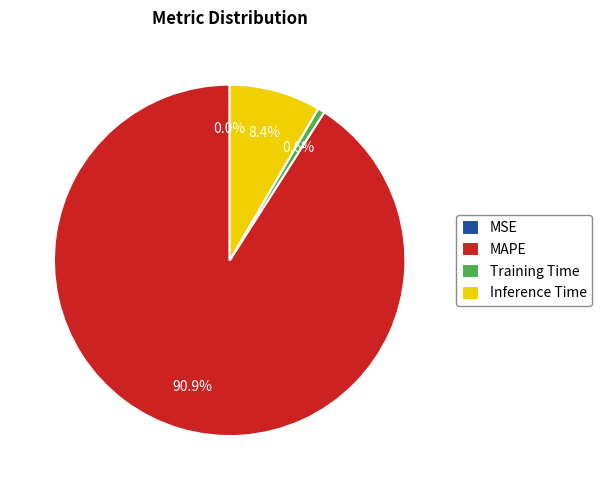

Is it true that MAPE is 99% of the pie?

False